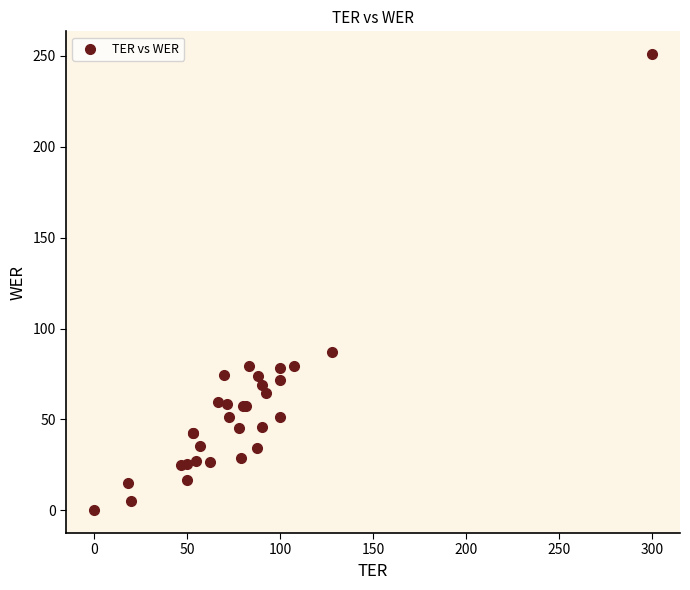

What Y value in the scatter plot is closest to 125?

87.2